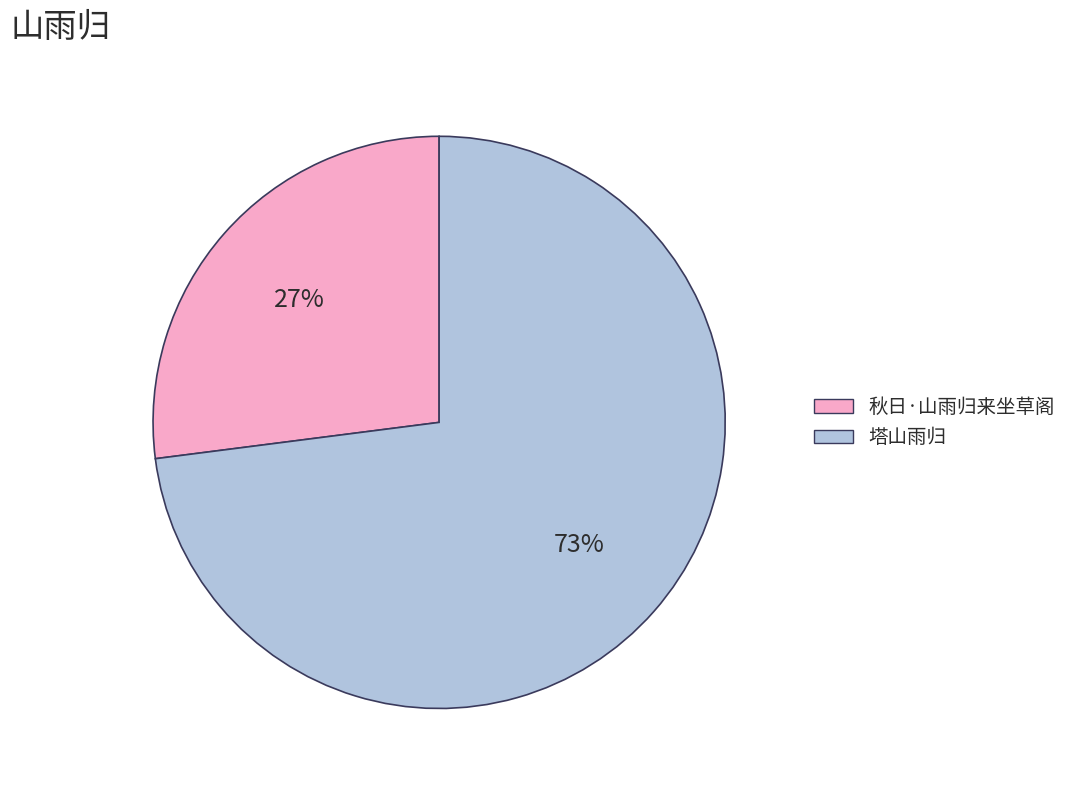

To the nearest percent, what portion does 秋日·山雨归来坐草阁 represent?

27%